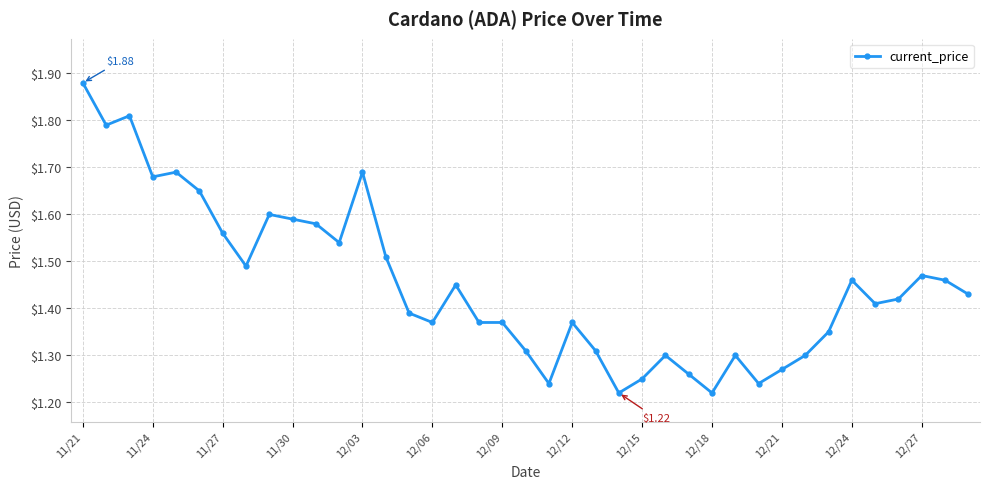

What is the difference between the second highest and minimum values?

0.6